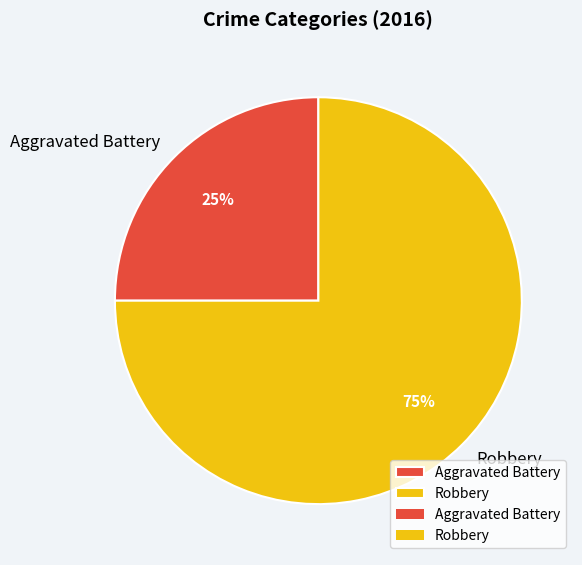

To the nearest percent, what portion does Aggravated Battery represent?

25%